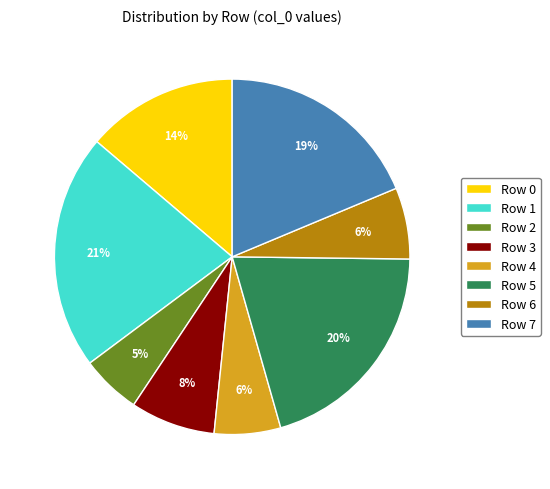

Between Row 2 and Row 0, which is larger?

Row 0